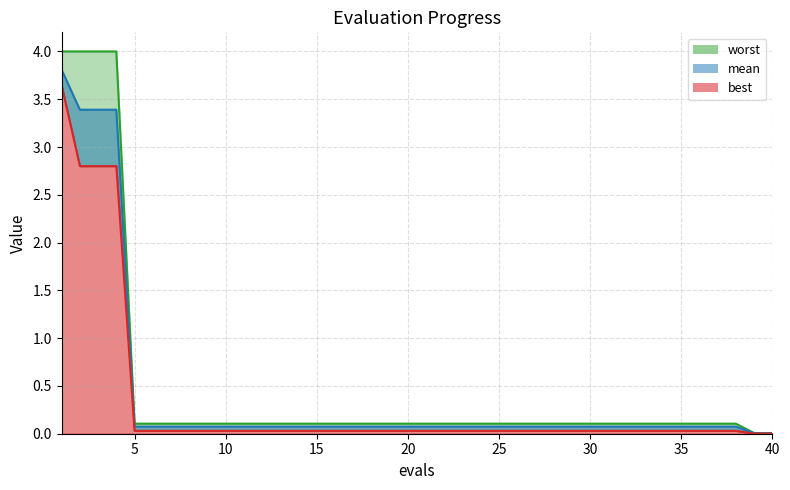

What is the sum of all mean values?

16.5